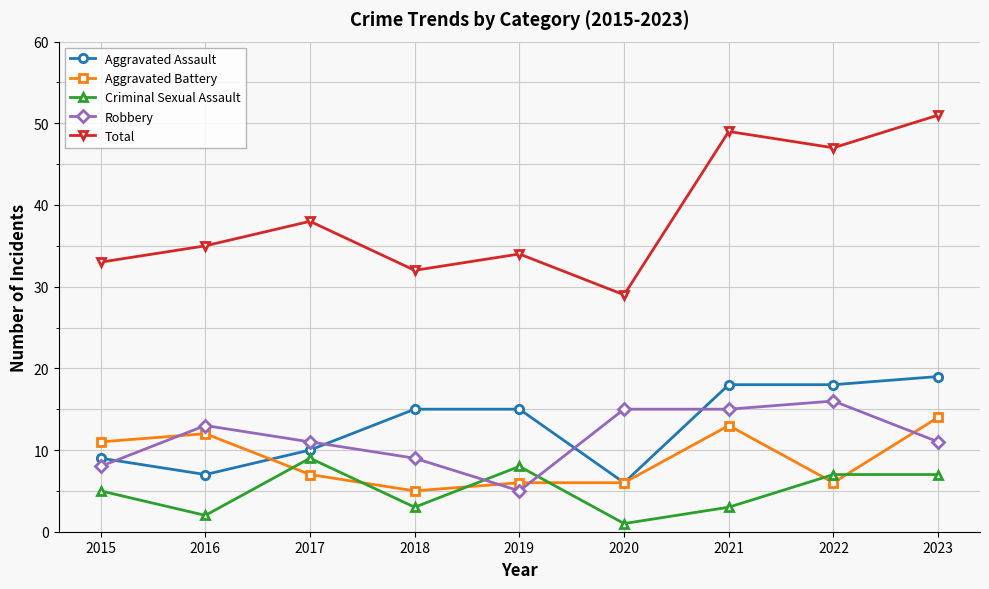

What is the approximate value of Criminal Sexual Assault at 2019?

8